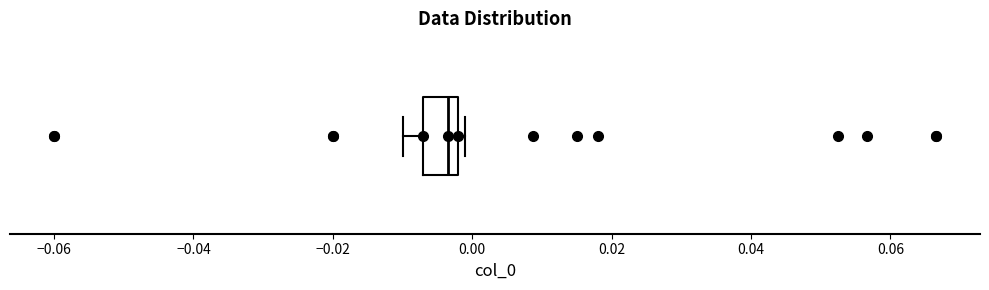

Read this box plot against the x-axis: the position of the median line, the range covered by the box, and the ends of both whiskers. The values are not printed on the chart, so give them approximately, as read against the axis.

median -0.004, box -0.006 to -0.002, whiskers -0.010 to 0.000